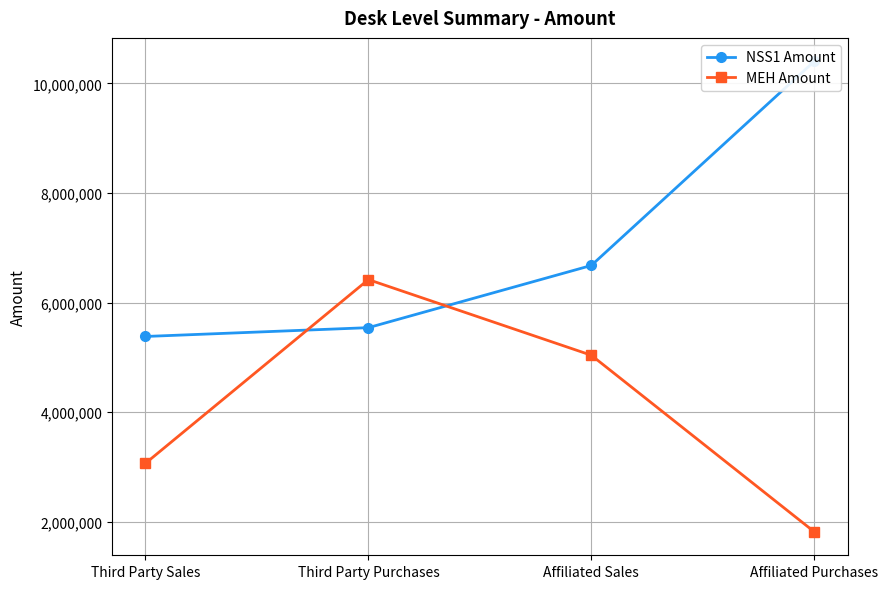

What is the label of the 4th point from the left?

Affiliated Purchases